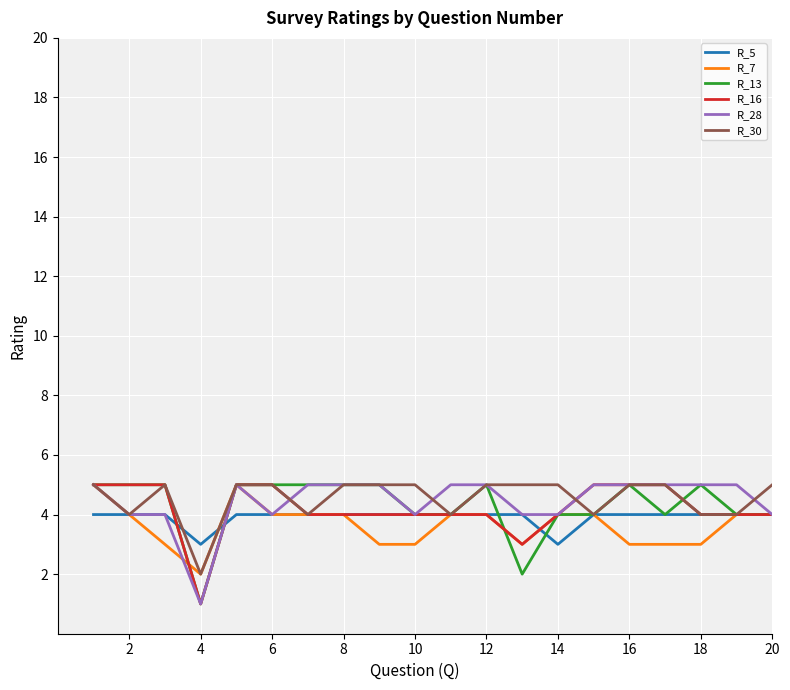

What is the highest value of the R_28 series?

5